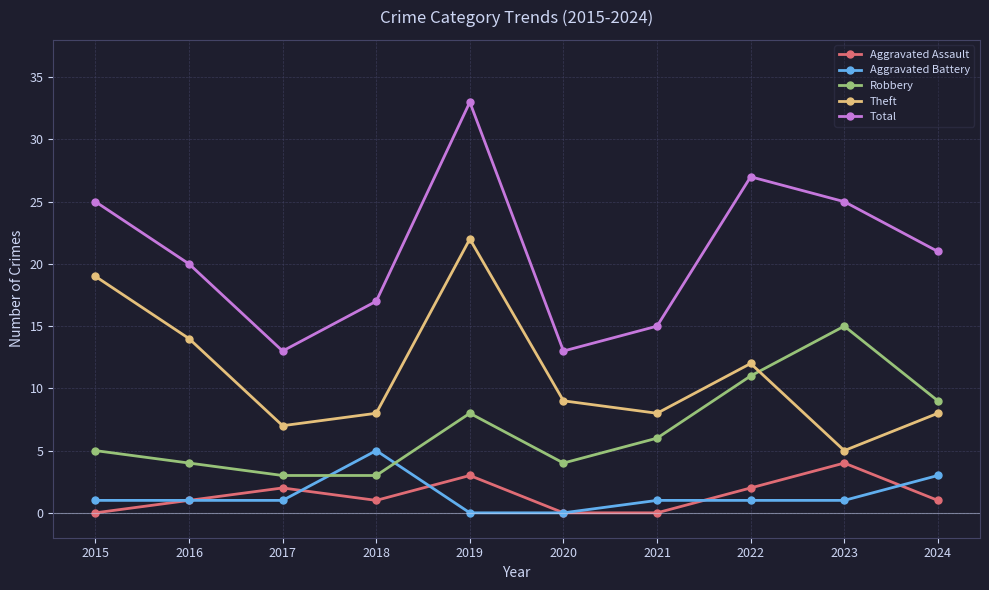

True or false: Robbery and Total cross at least once.

False